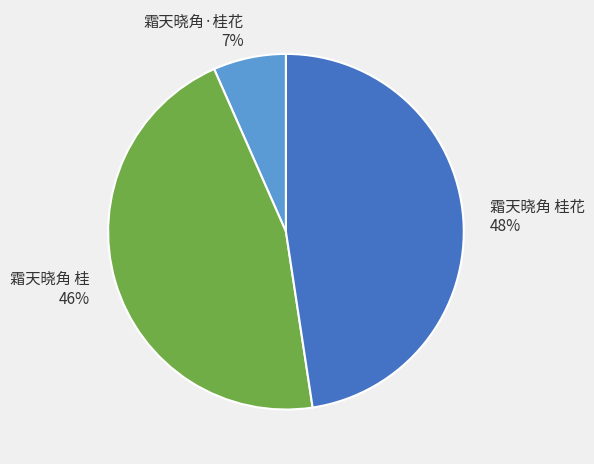

Which has a higher value, 霜天晓角 桂花 48% or 霜天晓角 桂 46%?

霜天晓角 桂花 48%